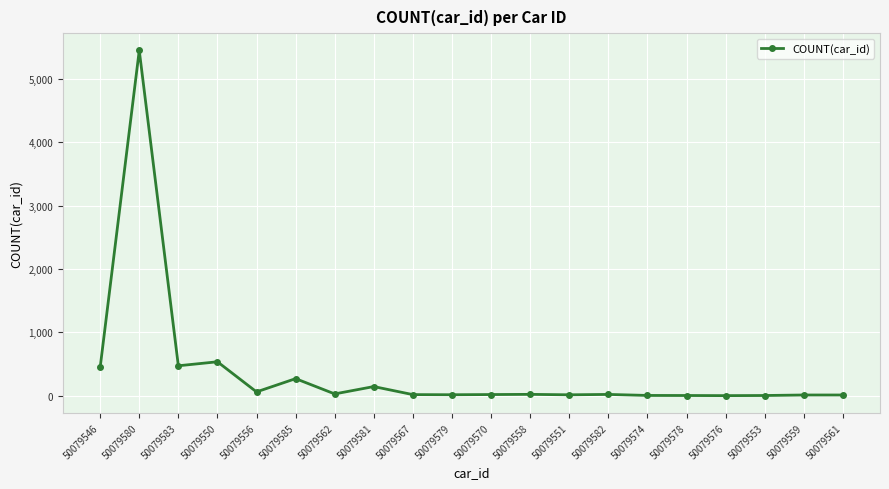

At which category does the data reach its first local peak?

50079580